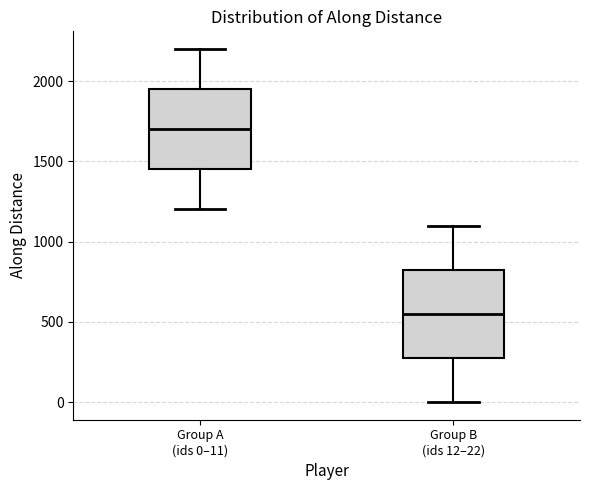

Reading left to right, transcribe this box plot: for each box, give where its median line is, the range the box spans, and where its two whiskers end, as read against the y-axis. The values are not printed on the chart, so give them approximately, as read against the axis.

Group A (ids 0–11): median 1700, box 1450 to 1950, whiskers 1200 to 2200
Group B (ids 12–22): median 550, box 250 to 800, whiskers 0 to 1100